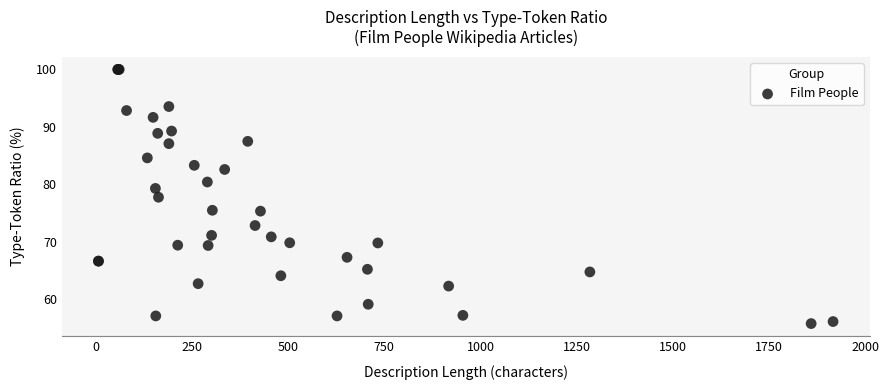

What Y value in the scatter plot is closest to 77?

77.8